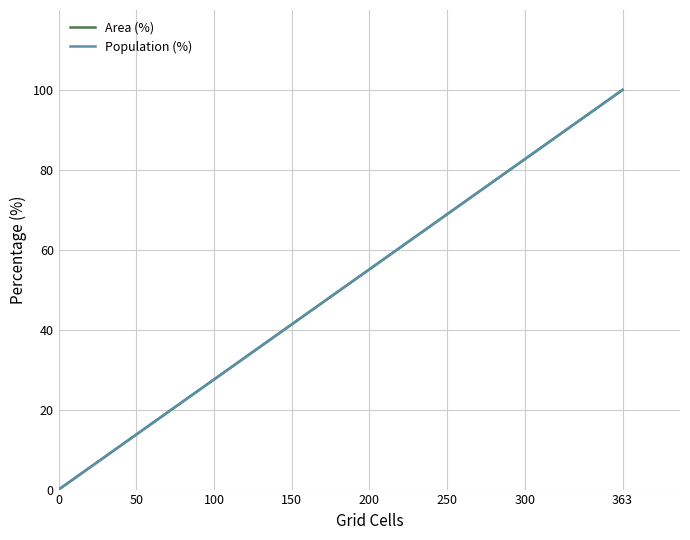

What are all the series names shown in the legend?

Area (%), Population (%)